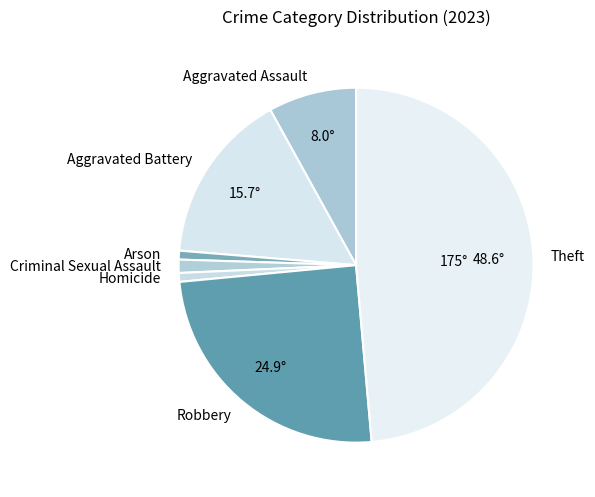

The Aggravated Battery slice represents 16% of the pie. True or false?

True